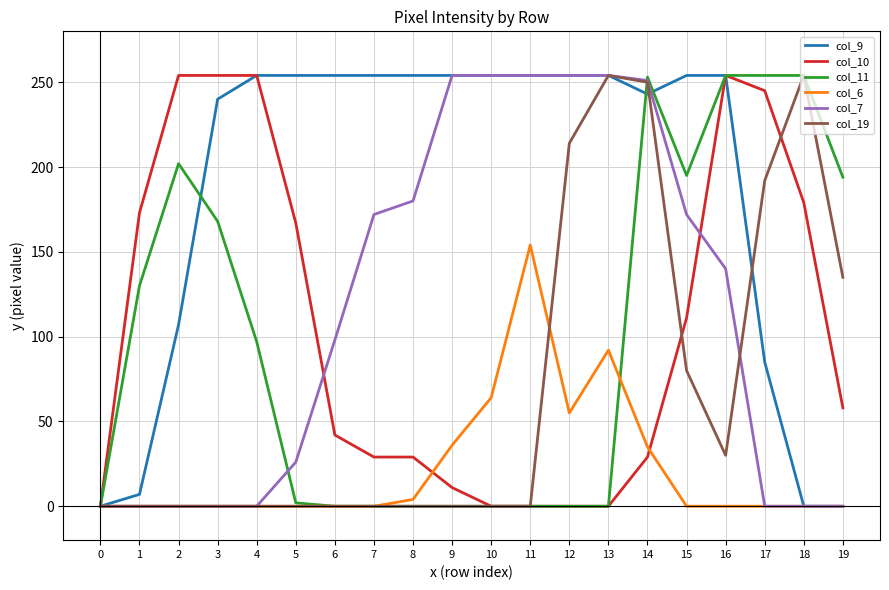

What is the difference between the maximum and second lowest values in the col_6 series?

154